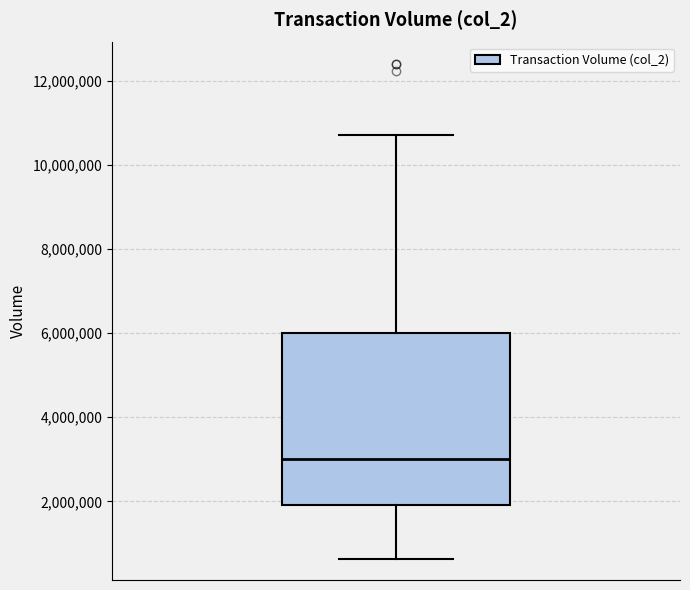

Where does the median line of the box sit on the y-axis? The values are not printed on the chart, so give them approximately, as read against the axis.

3000000